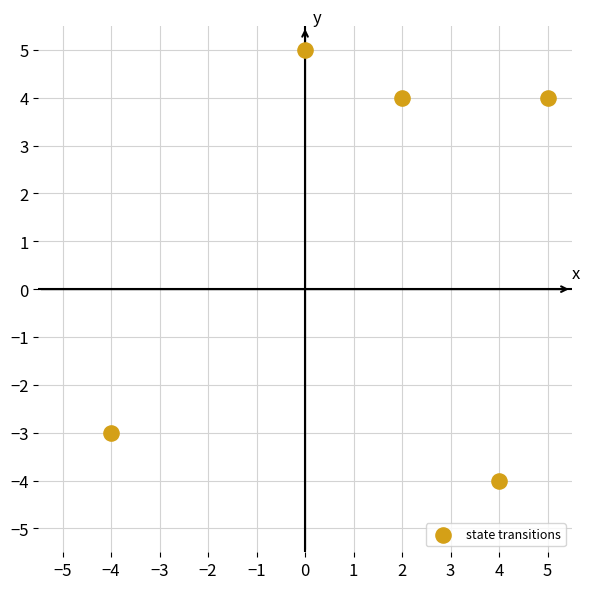

What is the range of X values (max minus min)?

9